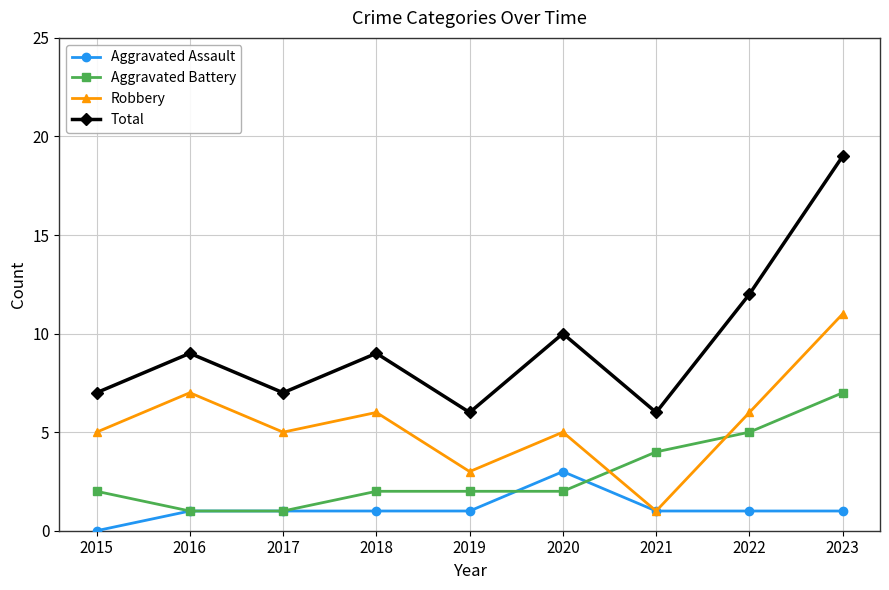

Is this an area chart (filled region under the line)?

No